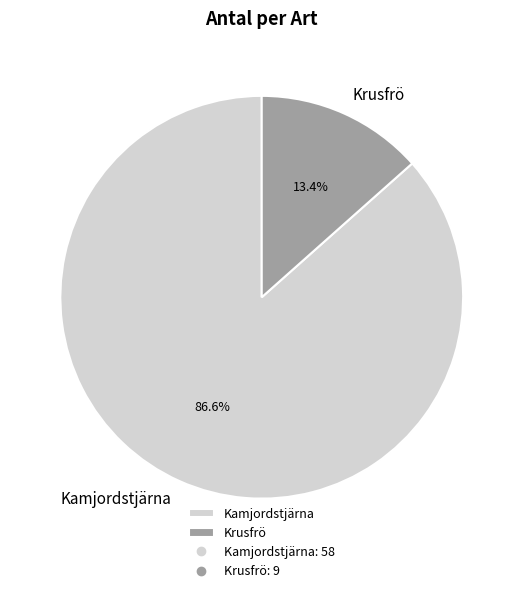

To the nearest percent, what is the difference between the largest and smallest slice percentages?

73%